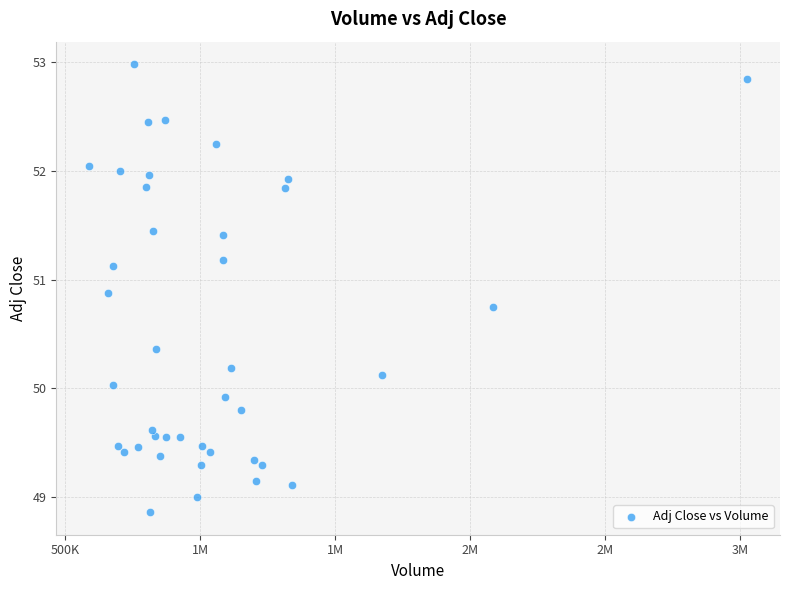

What is the range of Y values (max minus min)?

4.1